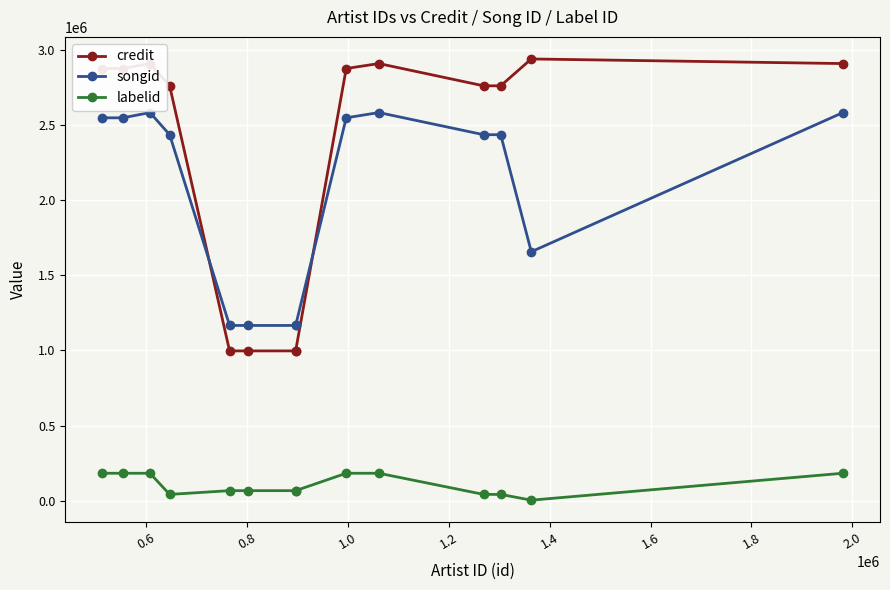

Which series has the largest total across all categories?

credit